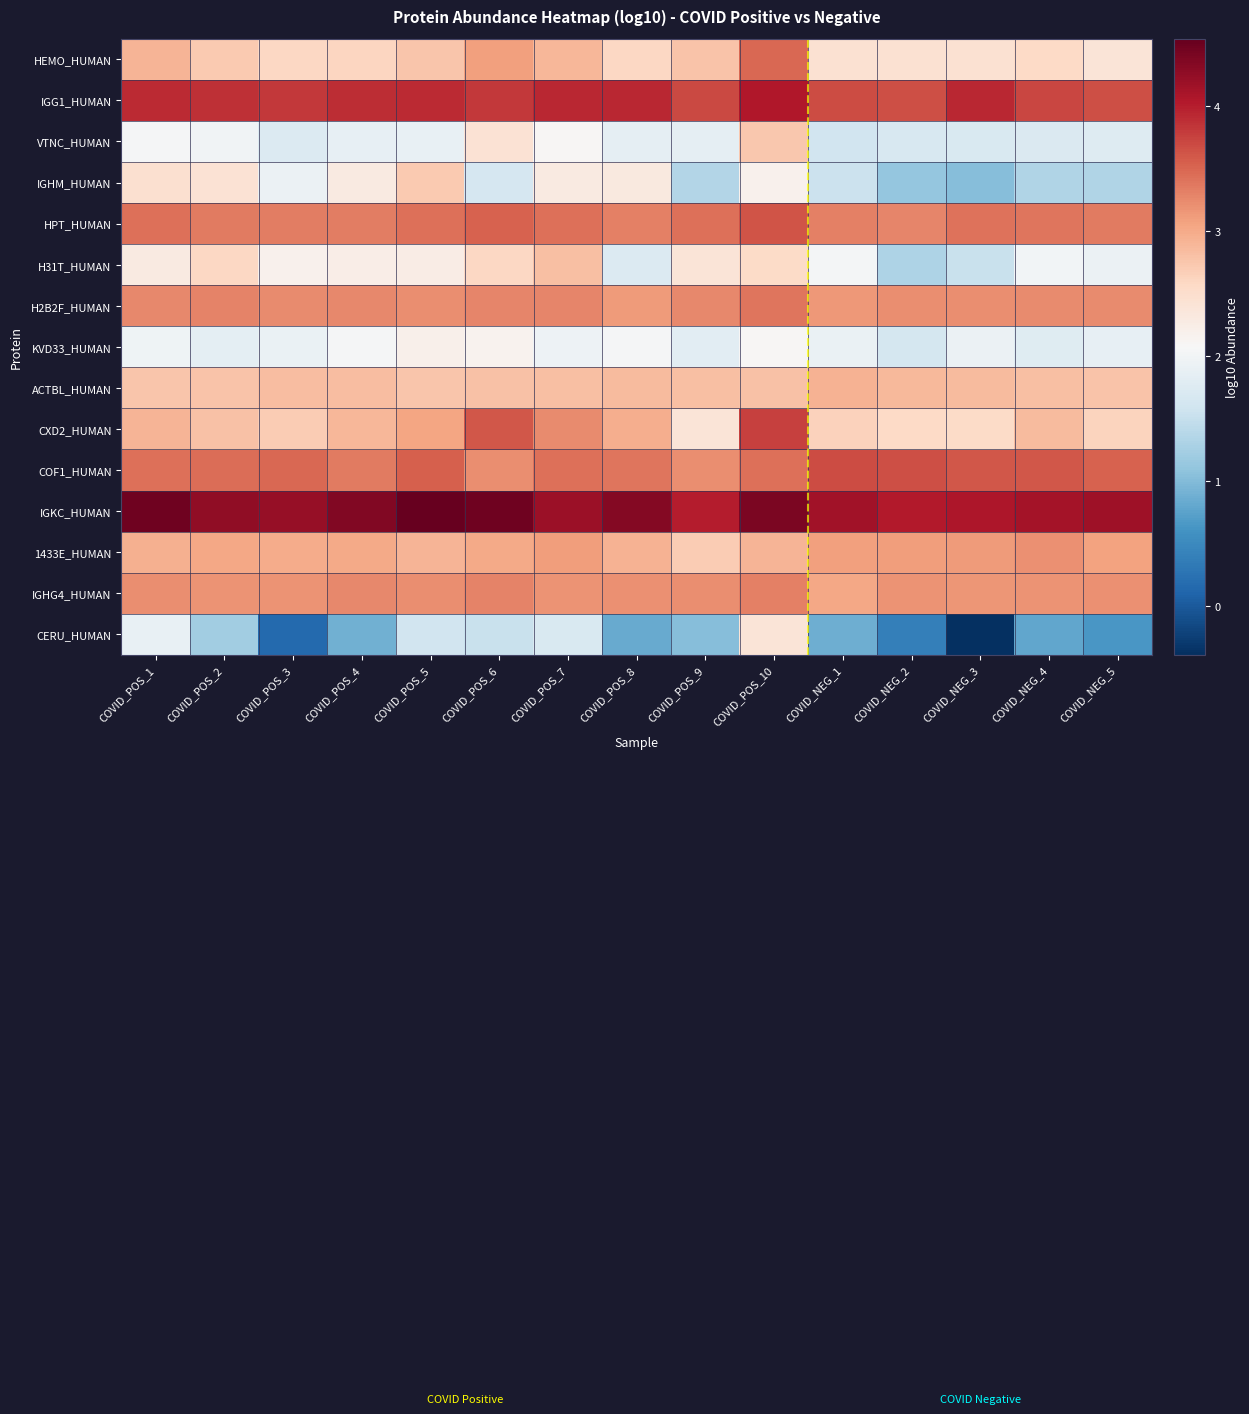

Reading right to left, list all the values displayed in this chart.

HEMO_HUMAN: COVID_NEG_5=2.4	COVID_NEG_4=2.6	COVID_NEG_3=2.5	COVID_NEG_2=2.5	COVID_NEG_1=2.4	COVID_POS_10=3.5	COVID_POS_9=2.8	COVID_POS_8=2.6	COVID_POS_7=2.9	COVID_POS_6=3.1	COVID_POS_5=2.8	COVID_POS_4=2.6	COVID_POS_3=2.6	COVID_POS_2=2.7	COVID_POS_1=2.9
IGG1_HUMAN: COVID_NEG_5=3.7	COVID_NEG_4=3.7	COVID_NEG_3=3.9	COVID_NEG_2=3.7	COVID_NEG_1=3.7	COVID_POS_10=4.0	COVID_POS_9=3.7	COVID_POS_8=3.9	COVID_POS_7=3.9	COVID_POS_6=3.8	COVID_POS_5=3.9	COVID_POS_4=3.9	COVID_POS_3=3.8	COVID_POS_2=3.9	COVID_POS_1=3.9
VTNC_HUMAN: COVID_NEG_5=1.8	COVID_NEG_4=1.7	COVID_NEG_3=1.7	COVID_NEG_2=1.7	COVID_NEG_1=1.6	COVID_POS_10=2.7	COVID_POS_9=1.9	COVID_POS_8=1.8	COVID_POS_7=2.1	COVID_POS_6=2.4	COVID_POS_5=1.9	COVID_POS_4=1.9	COVID_POS_3=1.7	COVID_POS_2=2.0	COVID_POS_1=2.1
IGHM_HUMAN: COVID_NEG_5=1.3	COVID_NEG_4=1.3	COVID_NEG_3=1.0	COVID_NEG_2=1.1	COVID_NEG_1=1.5	COVID_POS_10=2.2	COVID_POS_9=1.4	COVID_POS_8=2.3	COVID_POS_7=2.3	COVID_POS_6=1.7	COVID_POS_5=2.7	COVID_POS_4=2.3	COVID_POS_3=1.9	COVID_POS_2=2.4	COVID_POS_1=2.5
HPT_HUMAN: COVID_NEG_5=3.4	COVID_NEG_4=3.4	COVID_NEG_3=3.4	COVID_NEG_2=3.3	COVID_NEG_1=3.3	COVID_POS_10=3.6	COVID_POS_9=3.4	COVID_POS_8=3.3	COVID_POS_7=3.4	COVID_POS_6=3.5	COVID_POS_5=3.4	COVID_POS_4=3.3	COVID_POS_3=3.3	COVID_POS_2=3.3	COVID_POS_1=3.4
H31T_HUMAN: COVID_NEG_5=1.9	COVID_NEG_4=2.0	COVID_NEG_3=1.5	COVID_NEG_2=1.3	COVID_NEG_1=2.0	COVID_POS_10=2.6	COVID_POS_9=2.4	COVID_POS_8=1.7	COVID_POS_7=2.8	COVID_POS_6=2.6	COVID_POS_5=2.3	COVID_POS_4=2.2	COVID_POS_3=2.2	COVID_POS_2=2.6	COVID_POS_1=2.3
H2B2F_HUMAN: COVID_NEG_5=3.2	COVID_NEG_4=3.2	COVID_NEG_3=3.2	COVID_NEG_2=3.2	COVID_NEG_1=3.1	COVID_POS_10=3.4	COVID_POS_9=3.3	COVID_POS_8=3.1	COVID_POS_7=3.3	COVID_POS_6=3.3	COVID_POS_5=3.2	COVID_POS_4=3.3	COVID_POS_3=3.2	COVID_POS_2=3.3	COVID_POS_1=3.3
KVD33_HUMAN: COVID_NEG_5=1.9	COVID_NEG_4=1.8	COVID_NEG_3=1.9	COVID_NEG_2=1.6	COVID_NEG_1=1.9	COVID_POS_10=2.1	COVID_POS_9=1.8	COVID_POS_8=2.0	COVID_POS_7=2.0	COVID_POS_6=2.2	COVID_POS_5=2.2	COVID_POS_4=2.1	COVID_POS_3=1.9	COVID_POS_2=1.8	COVID_POS_1=2.0
ACTBL_HUMAN: COVID_NEG_5=2.8	COVID_NEG_4=2.8	COVID_NEG_3=2.9	COVID_NEG_2=2.9	COVID_NEG_1=2.9	COVID_POS_10=2.8	COVID_POS_9=2.8	COVID_POS_8=2.9	COVID_POS_7=2.8	COVID_POS_6=2.8	COVID_POS_5=2.8	COVID_POS_4=2.8	COVID_POS_3=2.8	COVID_POS_2=2.8	COVID_POS_1=2.8
CXD2_HUMAN: COVID_NEG_5=2.6	COVID_NEG_4=2.9	COVID_NEG_3=2.5	COVID_NEG_2=2.6	COVID_NEG_1=2.6	COVID_POS_10=3.8	COVID_POS_9=2.4	COVID_POS_8=3.0	COVID_POS_7=3.2	COVID_POS_6=3.6	COVID_POS_5=3.0	COVID_POS_4=2.9	COVID_POS_3=2.7	COVID_POS_2=2.8	COVID_POS_1=2.9
COF1_HUMAN: COVID_NEG_5=3.5	COVID_NEG_4=3.6	COVID_NEG_3=3.6	COVID_NEG_2=3.7	COVID_NEG_1=3.7	COVID_POS_10=3.4	COVID_POS_9=3.2	COVID_POS_8=3.4	COVID_POS_7=3.4	COVID_POS_6=3.2	COVID_POS_5=3.5	COVID_POS_4=3.4	COVID_POS_3=3.5	COVID_POS_2=3.5	COVID_POS_1=3.4
IGKC_HUMAN: COVID_NEG_5=4.2	COVID_NEG_4=4.1	COVID_NEG_3=4.1	COVID_NEG_2=4.0	COVID_NEG_1=4.2	COVID_POS_10=4.4	COVID_POS_9=4.0	COVID_POS_8=4.3	COVID_POS_7=4.2	COVID_POS_6=4.5	COVID_POS_5=4.5	COVID_POS_4=4.4	COVID_POS_3=4.2	COVID_POS_2=4.3	COVID_POS_1=4.5
1433E_HUMAN: COVID_NEG_5=3.1	COVID_NEG_4=3.2	COVID_NEG_3=3.1	COVID_NEG_2=3.1	COVID_NEG_1=3.1	COVID_POS_10=2.9	COVID_POS_9=2.7	COVID_POS_8=2.9	COVID_POS_7=3.1	COVID_POS_6=3.0	COVID_POS_5=2.9	COVID_POS_4=3.0	COVID_POS_3=3.0	COVID_POS_2=3.0	COVID_POS_1=3.0
IGHG4_HUMAN: COVID_NEG_5=3.2	COVID_NEG_4=3.2	COVID_NEG_3=3.2	COVID_NEG_2=3.2	COVID_NEG_1=3.0	COVID_POS_10=3.3	COVID_POS_9=3.2	COVID_POS_8=3.2	COVID_POS_7=3.2	COVID_POS_6=3.3	COVID_POS_5=3.2	COVID_POS_4=3.3	COVID_POS_3=3.2	COVID_POS_2=3.2	COVID_POS_1=3.2
CERU_HUMAN: COVID_NEG_5=0.6	COVID_NEG_4=0.8	COVID_NEG_3=-0.4	COVID_NEG_2=0.4	COVID_NEG_1=0.9	COVID_POS_10=2.4	COVID_POS_9=1.0	COVID_POS_8=0.8	COVID_POS_7=1.7	COVID_POS_6=1.5	COVID_POS_5=1.6	COVID_POS_4=0.9	COVID_POS_3=0.2	COVID_POS_2=1.2	COVID_POS_1=1.9